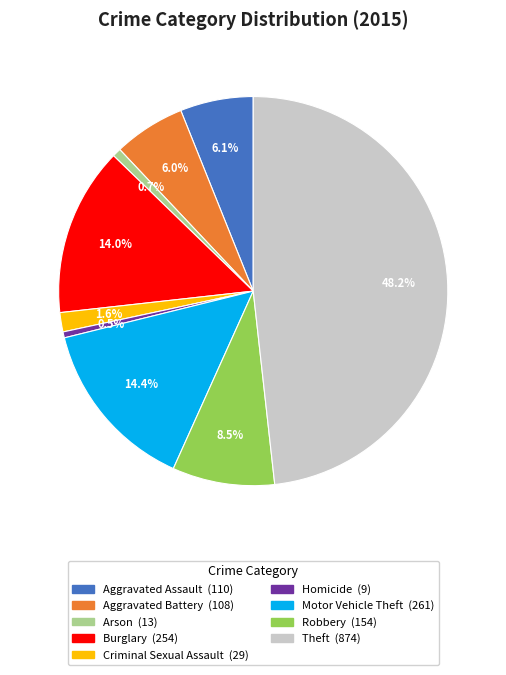

Which has a higher value, Aggravated Battery or Robbery?

Robbery